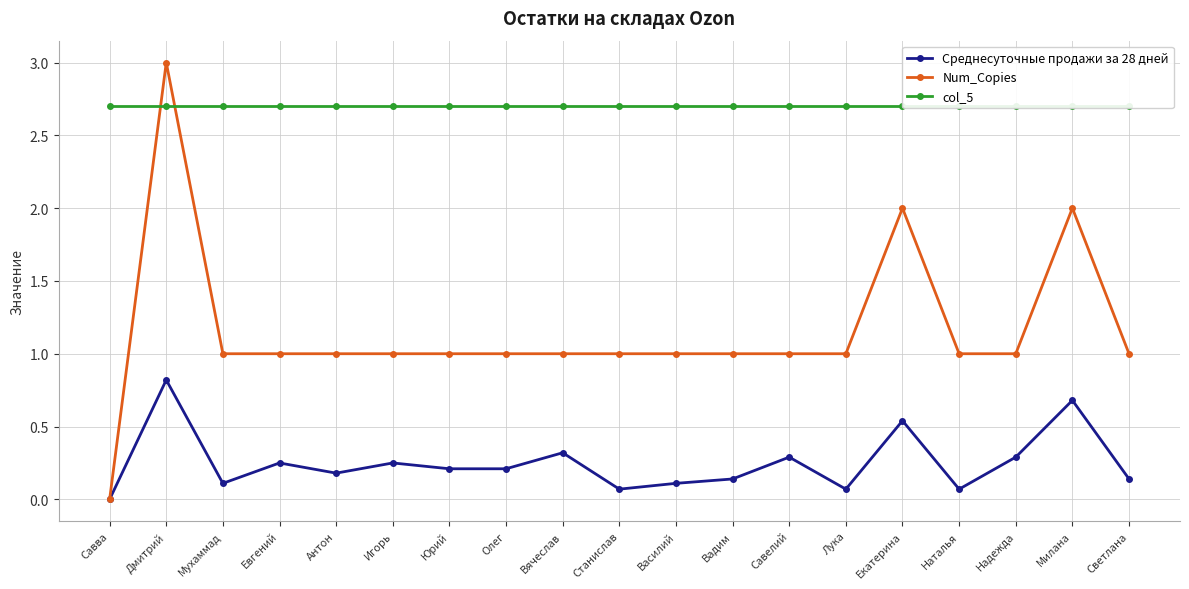

Is the value of Среднесуточные продажи за 28 дней at Дмитрий greater than the value of col_5 at Станислав?

No